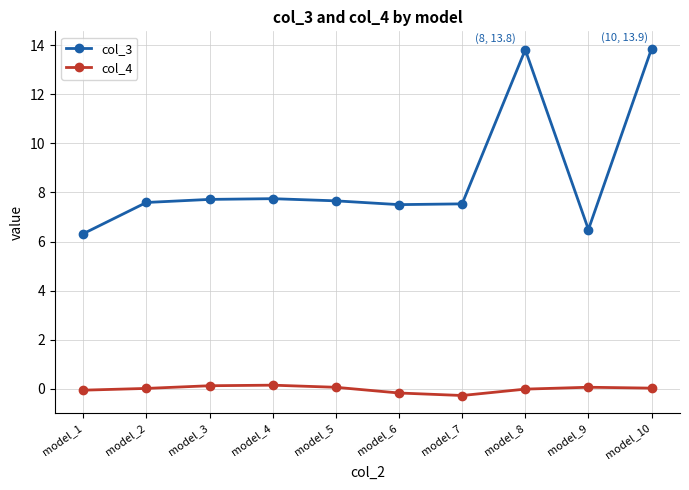

How many values in the col_3 series are below 7?

2